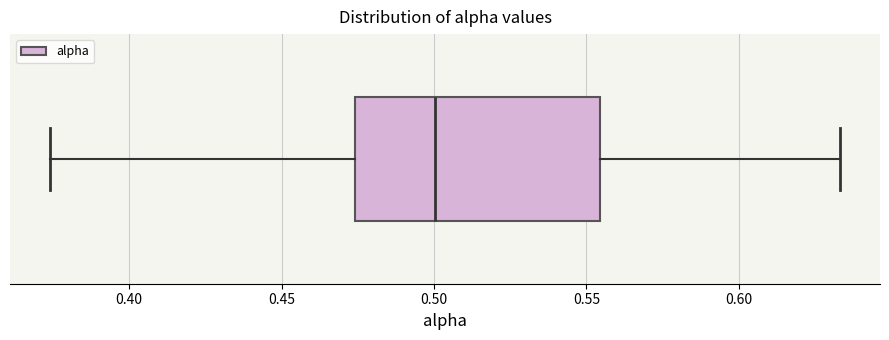

Read this box plot against the x-axis: the position of the median line, the range covered by the box, and the ends of both whiskers. The values are not printed on the chart, so give them approximately, as read against the axis.

median 0.500, box 0.475 to 0.555, whiskers 0.375 to 0.635